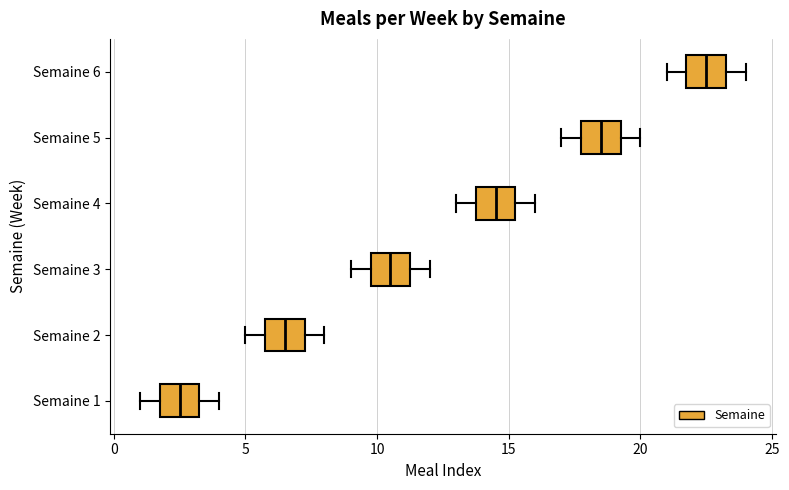

Reading bottom to top, read every box against the x-axis: the position of its median line, the range the box covers, and the ends of its whiskers. The values are not printed on the chart, so give them approximately, as read against the axis.

Semaine 1: median 2.5, box 2.0 to 3.5, whiskers 1.0 to 4.0
Semaine 2: median 6.5, box 6.0 to 7.5, whiskers 5.0 to 8.0
Semaine 3: median 10.5, box 10.0 to 11.5, whiskers 9.0 to 12.0
Semaine 4: median 14.5, box 14.0 to 15.5, whiskers 13.0 to 16.0
Semaine 5: median 18.5, box 18.0 to 19.5, whiskers 17.0 to 20.0
Semaine 6: median 22.5, box 22.0 to 23.5, whiskers 21.0 to 24.0